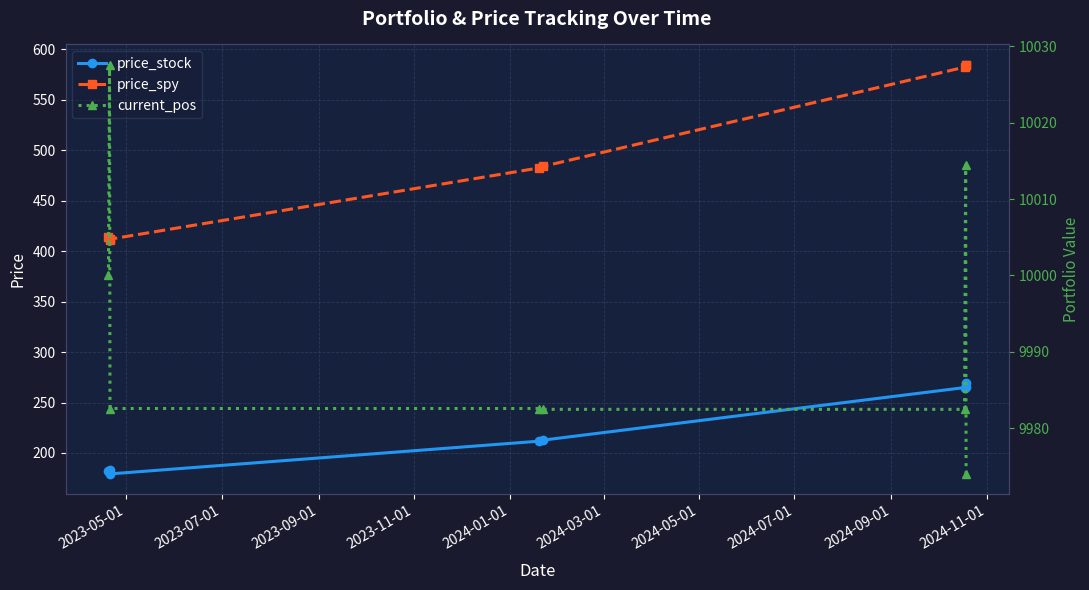

What is the value of the price_stock point at the 5th from the left?

212.7